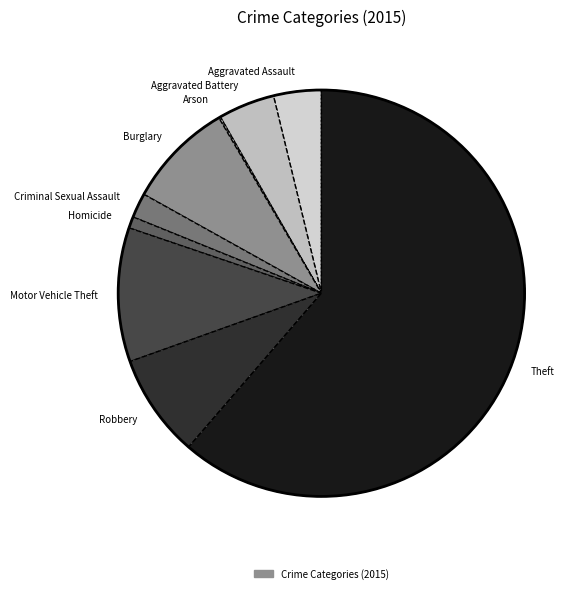

Is there any slice that represents more than half of the pie?

Yes